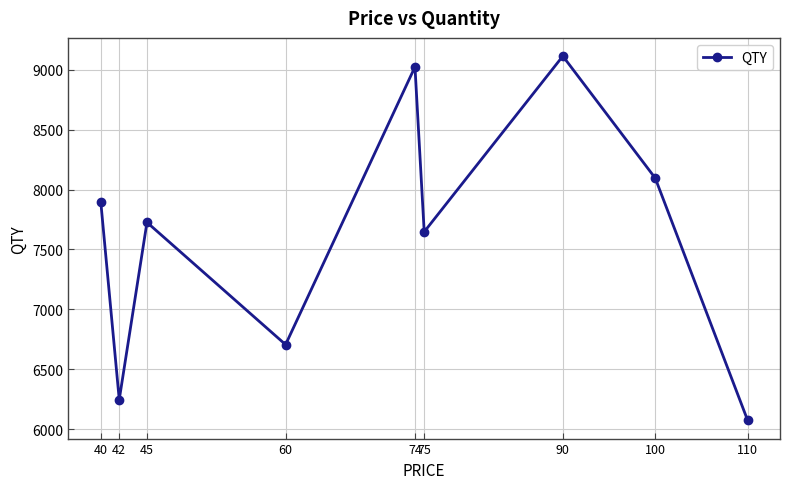

Is this an area chart (filled region under the line)?

No